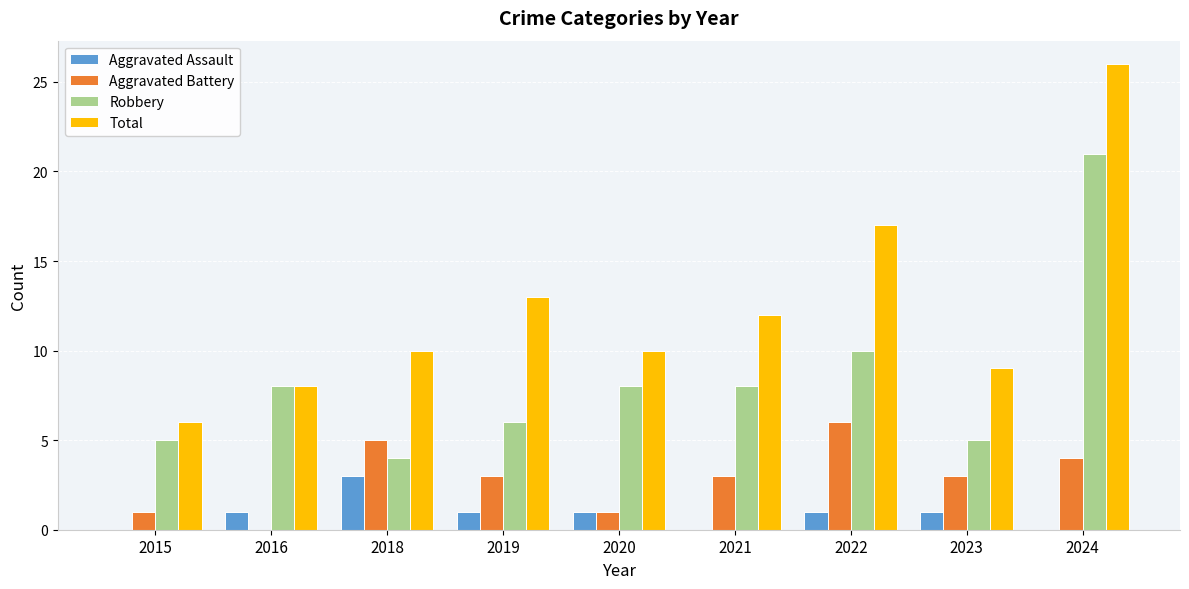

Which series has the largest total across all categories?

Total